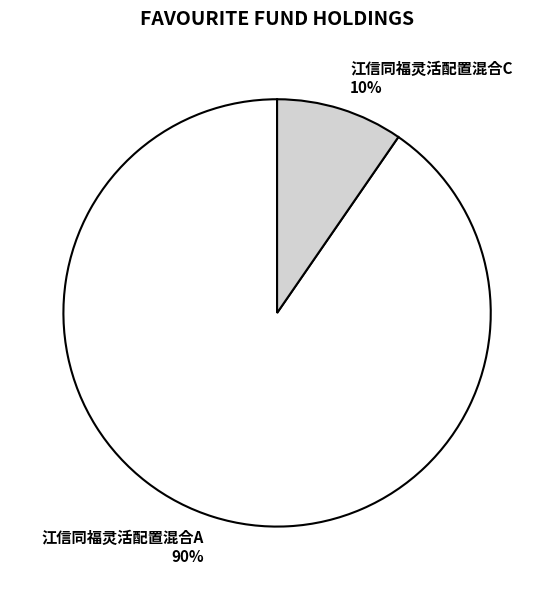

Does 江信同福灵活配置混合A account for over 50% of the chart?

Yes